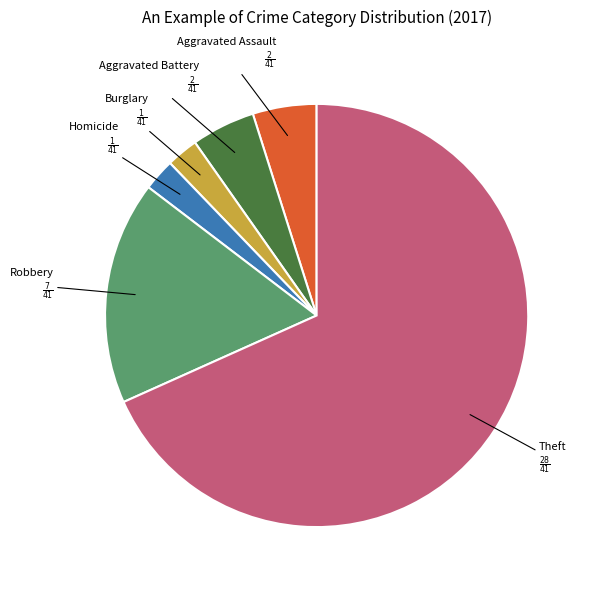

Does any single category account for the majority?

Yes